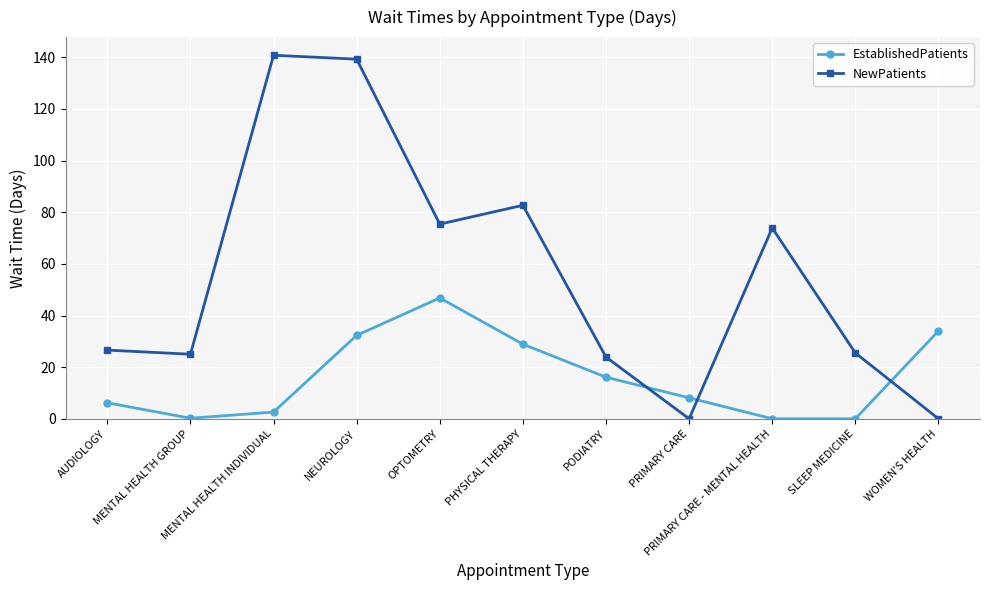

Which series changed the most between MENTAL HEALTH INDIVIDUAL and PHYSICAL THERAPY?

NewPatients